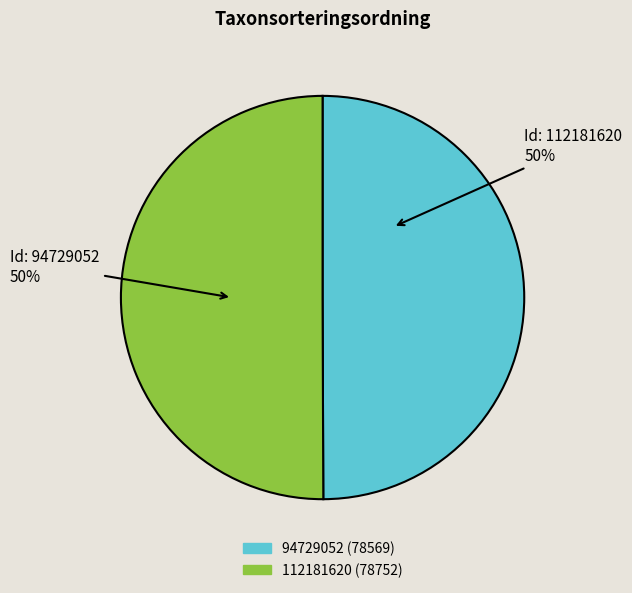

True or false: 94729052 accounts for 65% of the total.

False